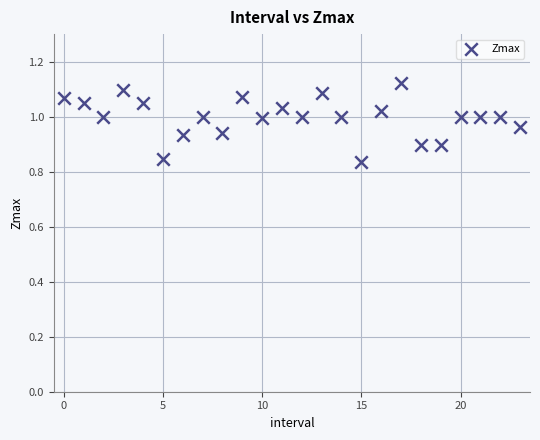

What is the range of Y values (max minus min)?

0.3